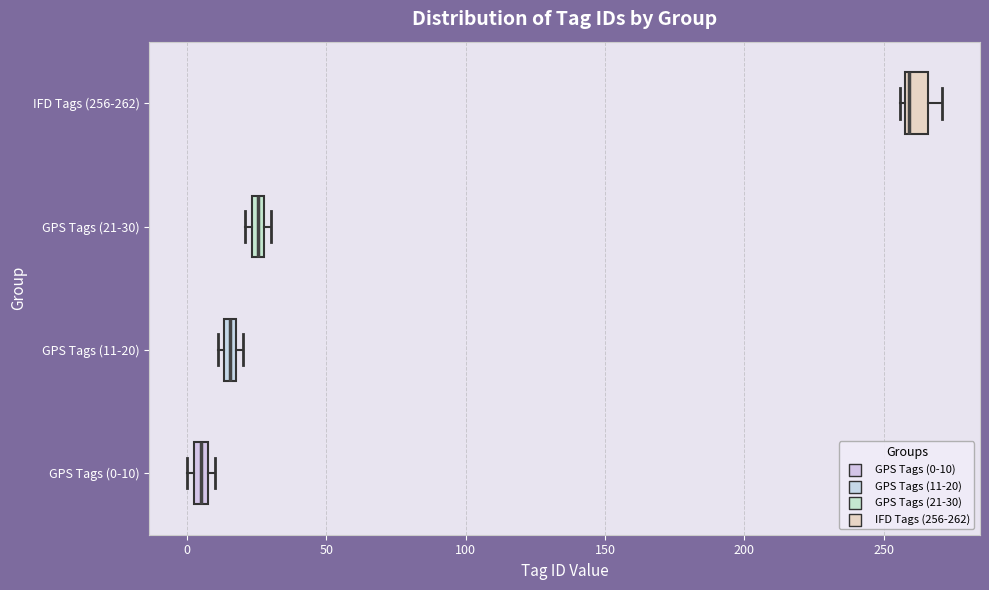

Where is the left edge of the box for IFD Tags (256-262) on the x-axis? The values are not printed on the chart, so give them approximately, as read against the axis.

260